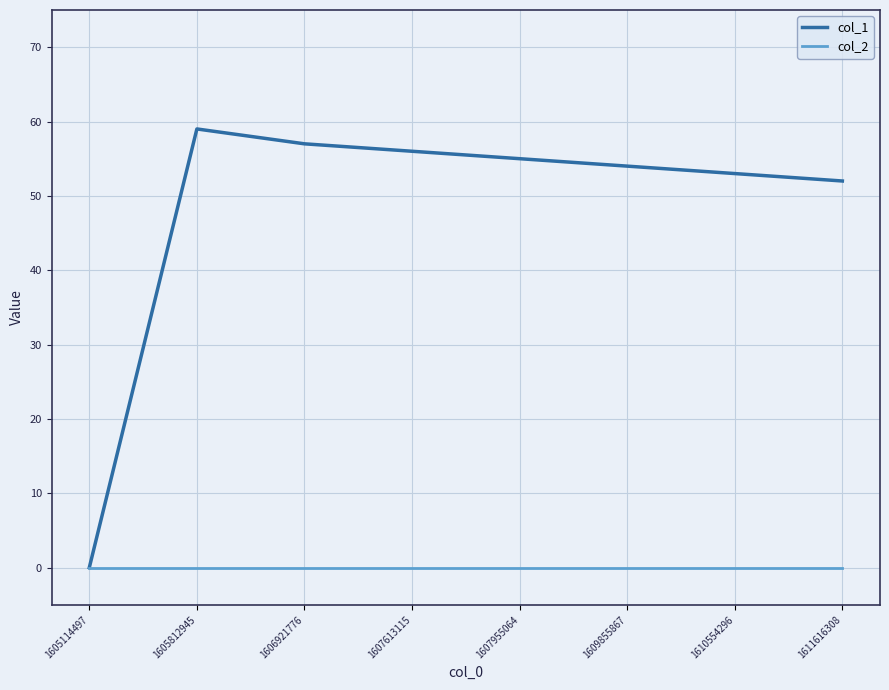

At which category is the sum across all series the highest?

1605812945